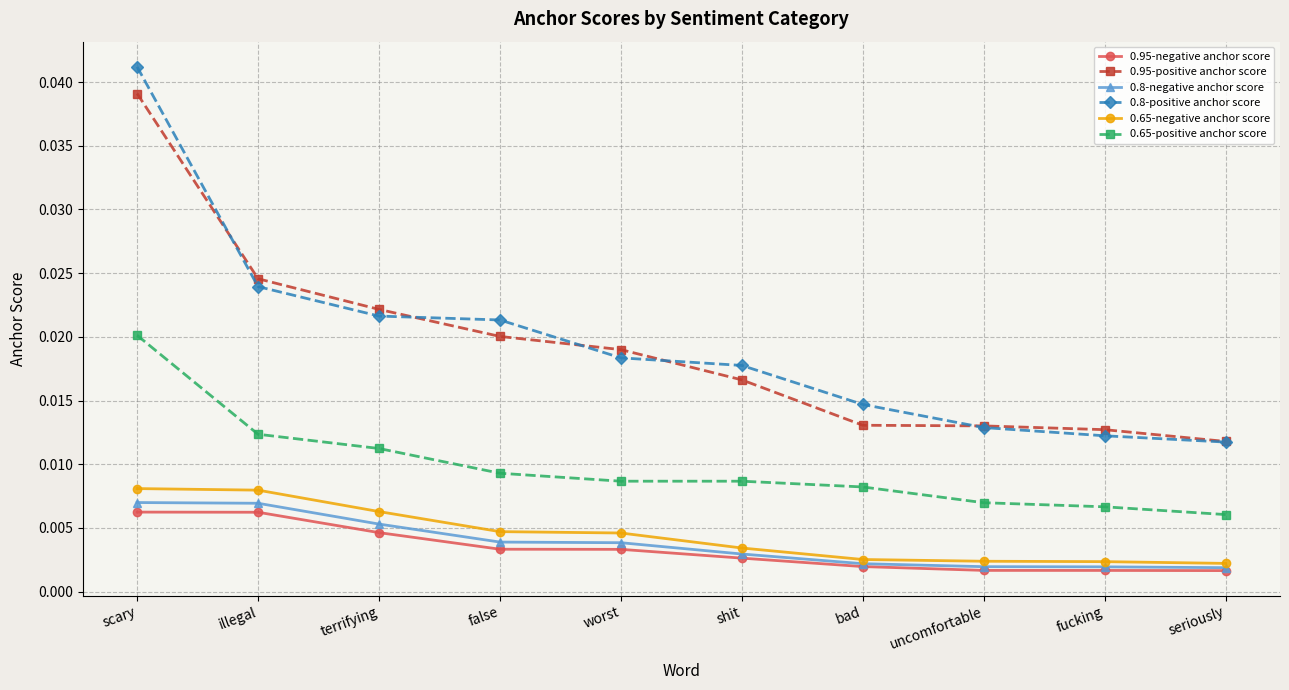

True or false: 0.95-positive anchor score and 0.8-negative anchor score cross at least once.

False